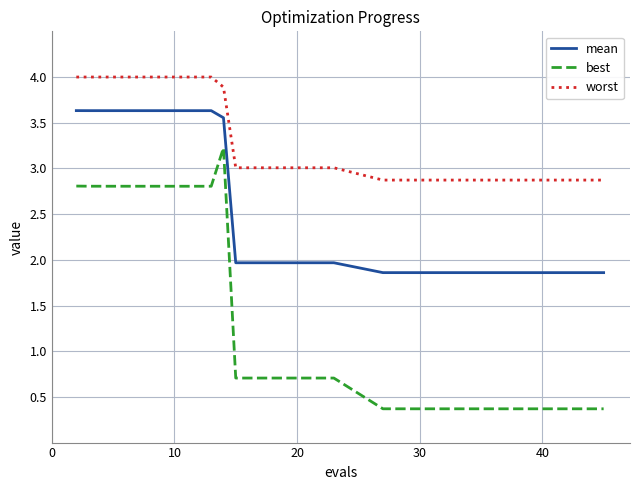

Which series has the largest range (max minus min)?

best